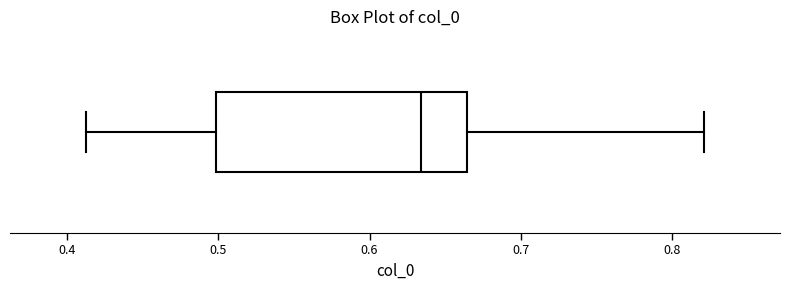

Transcribe this box plot: give where the median line is, the range the box spans, and where the two whiskers end, as read against the x-axis. The values are not printed on the chart, so give them approximately, as read against the axis.

median 0.63, box 0.50 to 0.66, whiskers 0.41 to 0.82